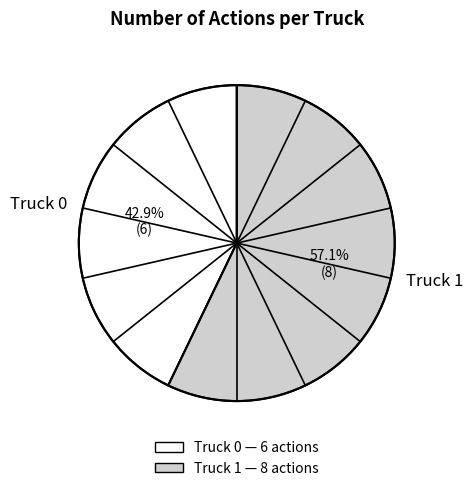

Which category has the biggest portion of the pie?

Truck 1